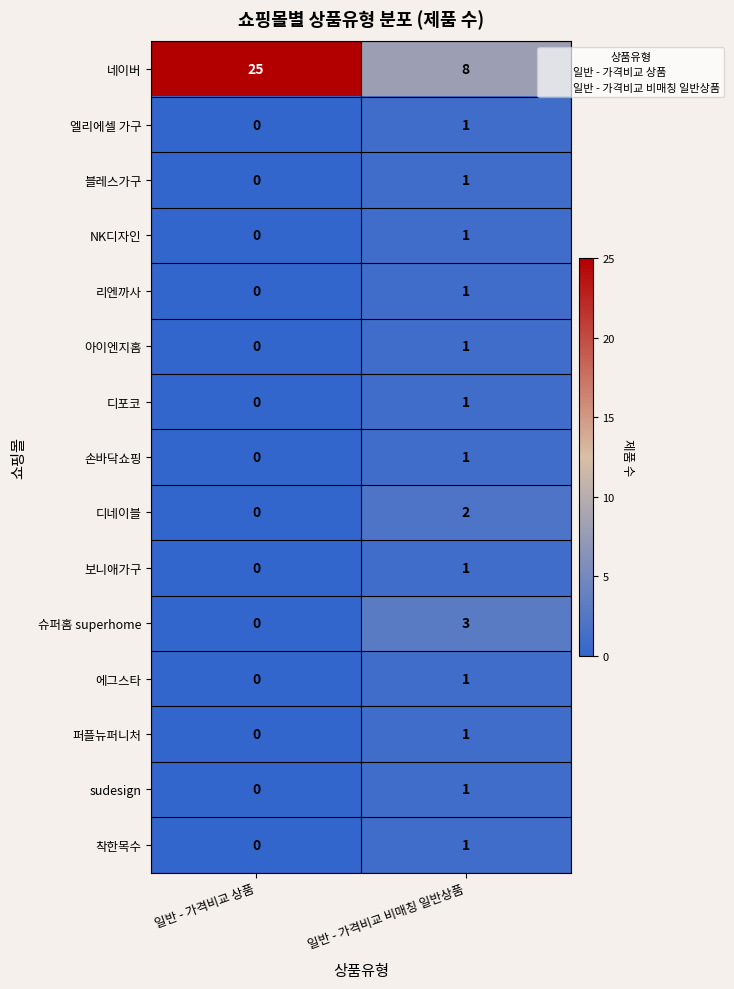

Reading right to left, extract all data points from this chart.

네이버: 일반 - 가격비교 비매칭 일반상품=8	일반 - 가격비교 상품=25
엘리에셀 가구: 일반 - 가격비교 비매칭 일반상품=1	일반 - 가격비교 상품=0
블레스가구: 일반 - 가격비교 비매칭 일반상품=1	일반 - 가격비교 상품=0
NK디자인: 일반 - 가격비교 비매칭 일반상품=1	일반 - 가격비교 상품=0
리엔까사: 일반 - 가격비교 비매칭 일반상품=1	일반 - 가격비교 상품=0
아이엔지홈: 일반 - 가격비교 비매칭 일반상품=1	일반 - 가격비교 상품=0
디포코: 일반 - 가격비교 비매칭 일반상품=1	일반 - 가격비교 상품=0
손바닥쇼핑: 일반 - 가격비교 비매칭 일반상품=1	일반 - 가격비교 상품=0
디네이블: 일반 - 가격비교 비매칭 일반상품=2	일반 - 가격비교 상품=0
보니애가구: 일반 - 가격비교 비매칭 일반상품=1	일반 - 가격비교 상품=0
슈퍼홈 superhome: 일반 - 가격비교 비매칭 일반상품=3	일반 - 가격비교 상품=0
에그스타: 일반 - 가격비교 비매칭 일반상품=1	일반 - 가격비교 상품=0
퍼플뉴퍼니처: 일반 - 가격비교 비매칭 일반상품=1	일반 - 가격비교 상품=0
sudesign: 일반 - 가격비교 비매칭 일반상품=1	일반 - 가격비교 상품=0
착한목수: 일반 - 가격비교 비매칭 일반상품=1	일반 - 가격비교 상품=0